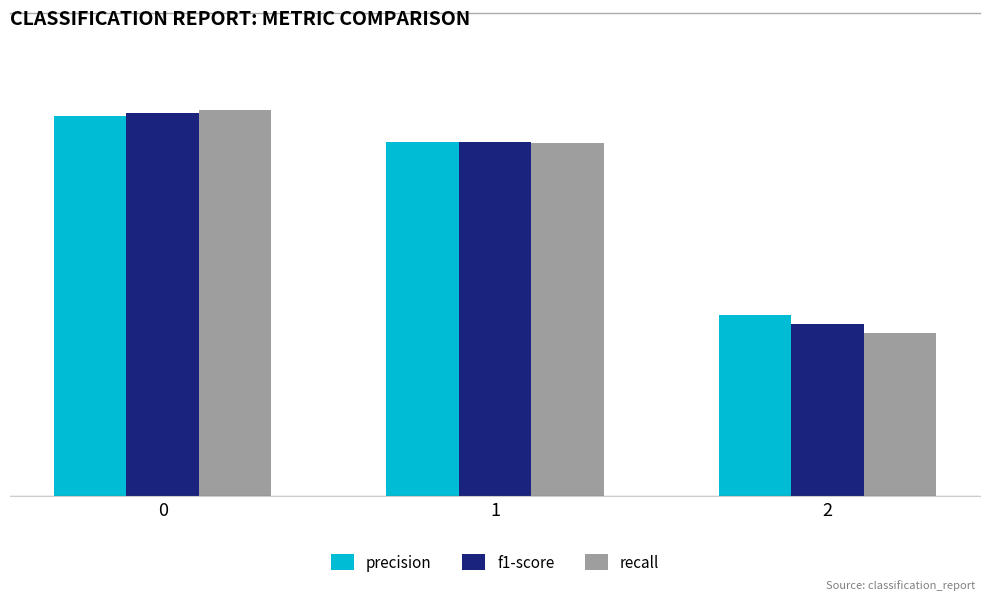

What are all the series names shown in the legend?

precision, f1-score, recall